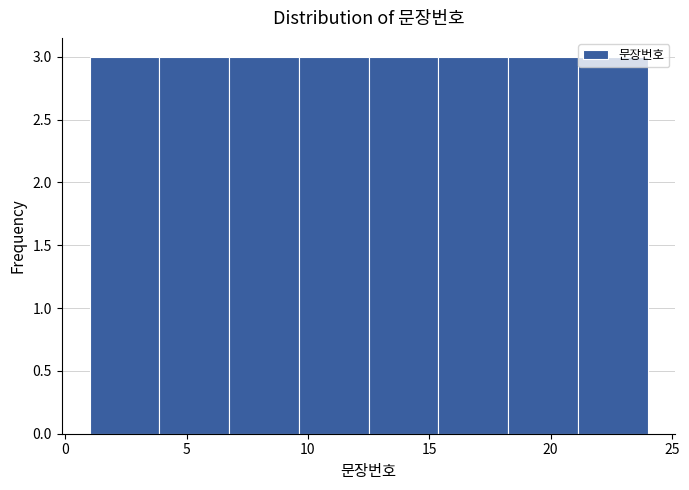

Reading left to right, transcribe this chart: for each bar, give the range it covers on the x-axis and its height. Neither the bar edges nor the heights are printed on the chart, so give them approximately, as read against the axes.

1.0 to 4.0: 3
4.0 to 7.0: 3
7.0 to 9.5: 3
9.5 to 12.5: 3
12.5 to 15.5: 3
15.5 to 18.5: 3
18.5 to 21.0: 3
21.0 to 24.0: 3